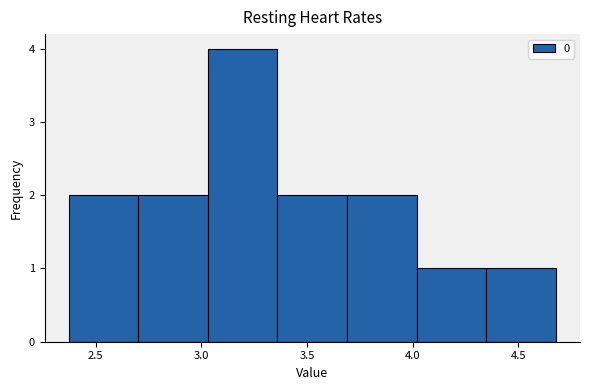

Reading left to right, list every bar in this chart as the range it spans on the x-axis followed by its height. Neither the bar edges nor the heights are printed on the chart, so give them approximately, as read against the axes.

2.35 to 2.70: 2
2.70 to 3.05: 2
3.05 to 3.35: 4
3.35 to 3.70: 2
3.70 to 4.00: 2
4.00 to 4.35: 1
4.35 to 4.70: 1